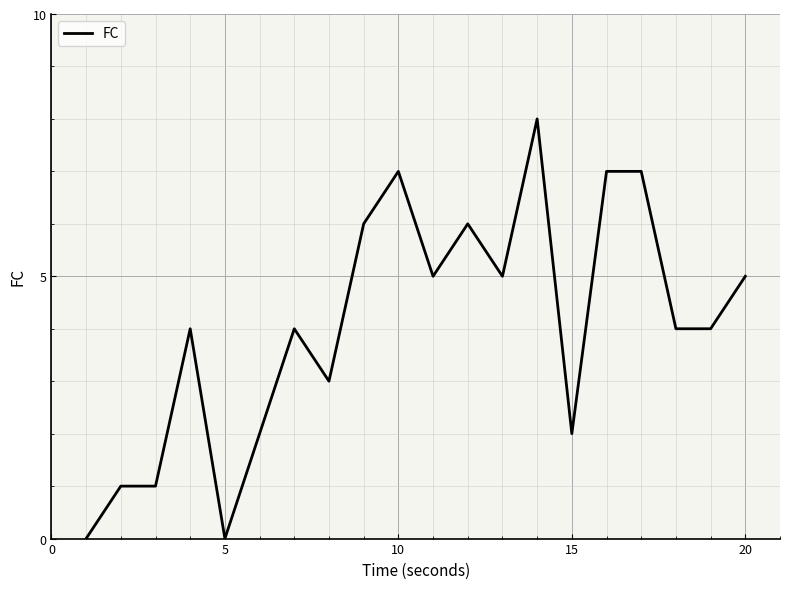

What is the difference between the second highest and minimum values?

7